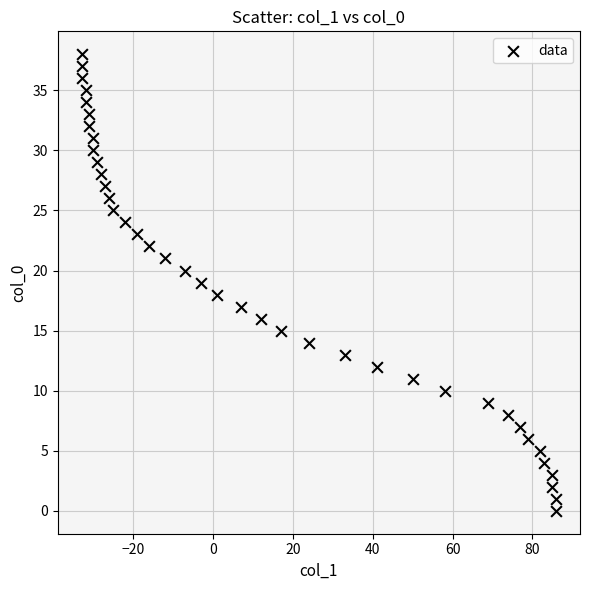

What is the range of X values (max minus min)?

119